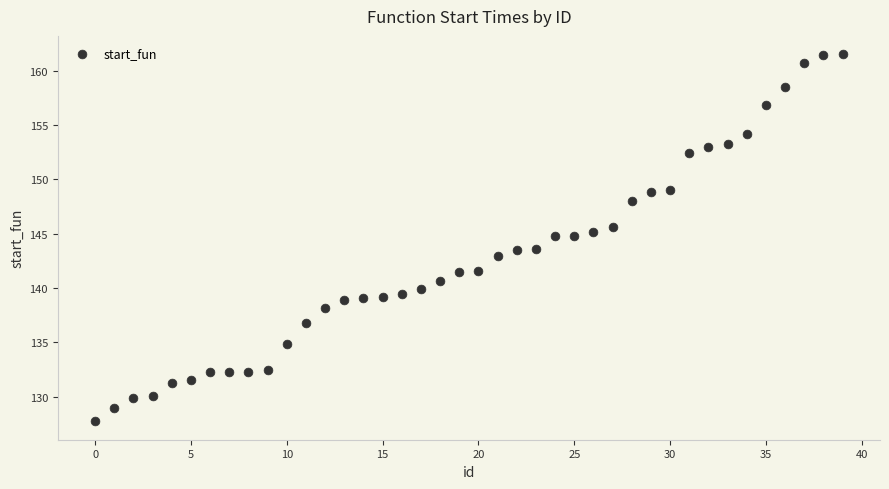

What is the range of Y values (max minus min)?

33.8